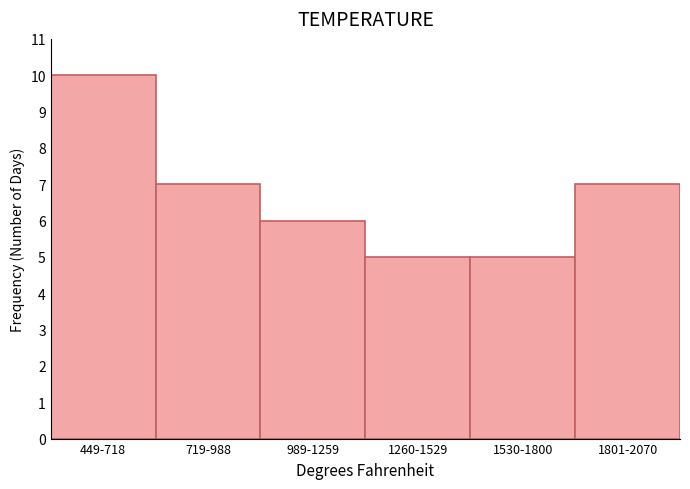

Reading left to right, transcribe all the data shown in this chart.

449-718=10	719-988=7	989-1259=6	1260-1529=5	1530-1800=5	1801-2070=7